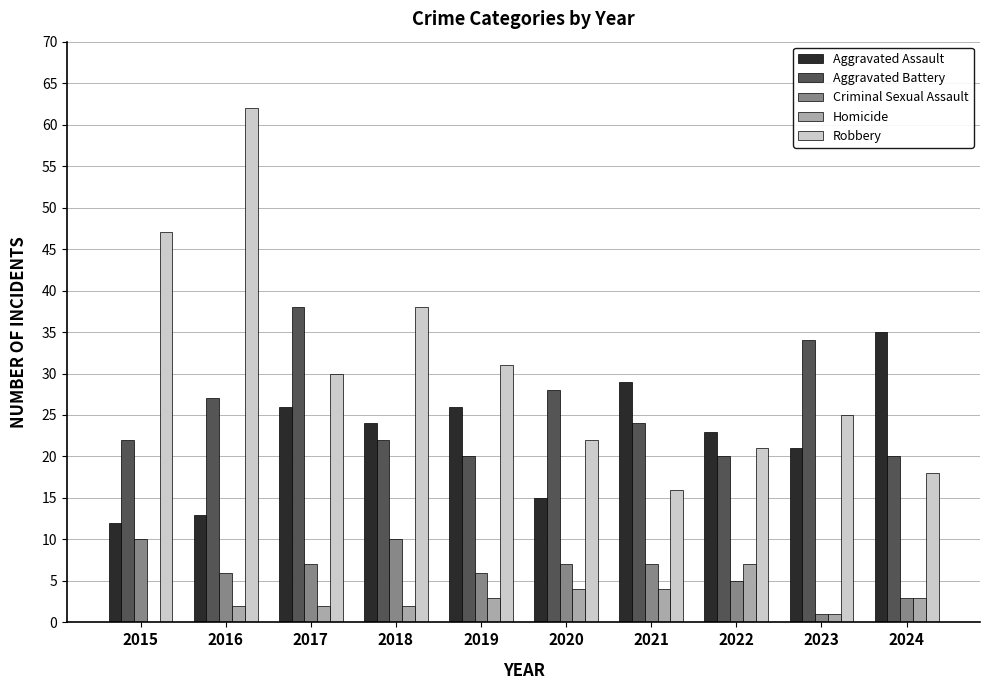

Does the chart contain stacked bars?

No